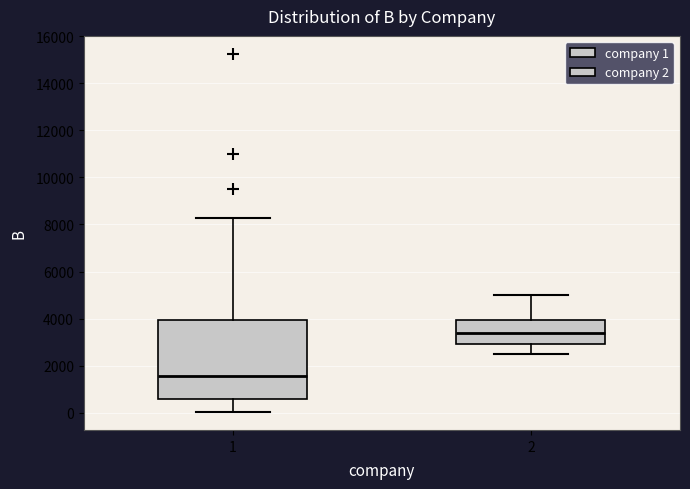

Comparing the boxes themselves (not the whiskers), which one is the tallest?

1